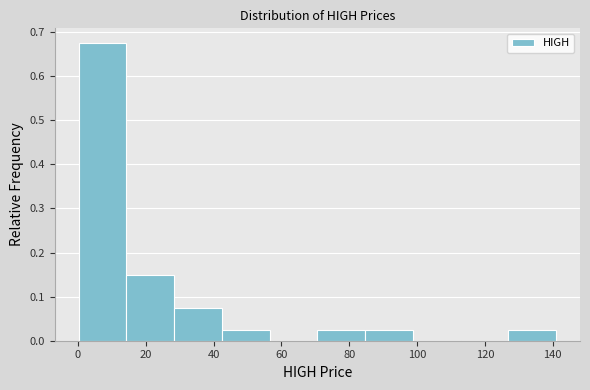

Over which range of the x-axis is the bar tallest?

0 to 14